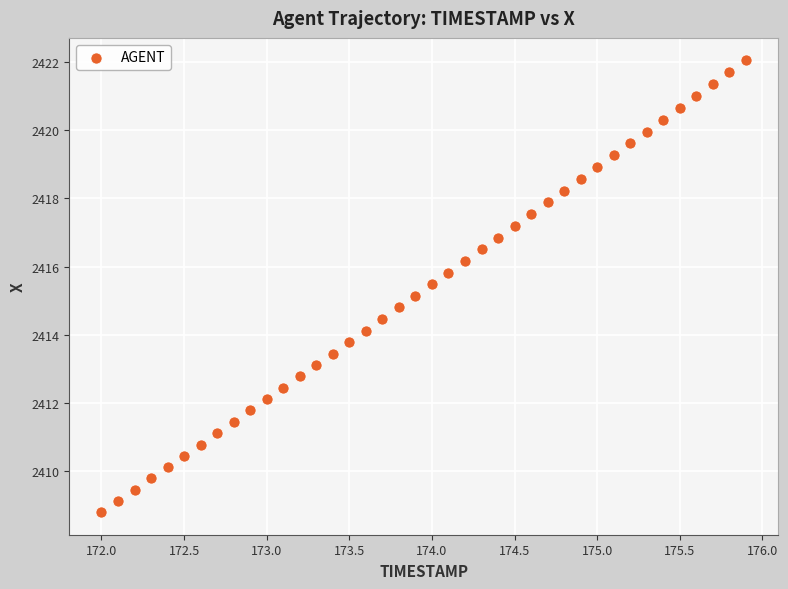

What is the range of Y values (max minus min)?

13.2